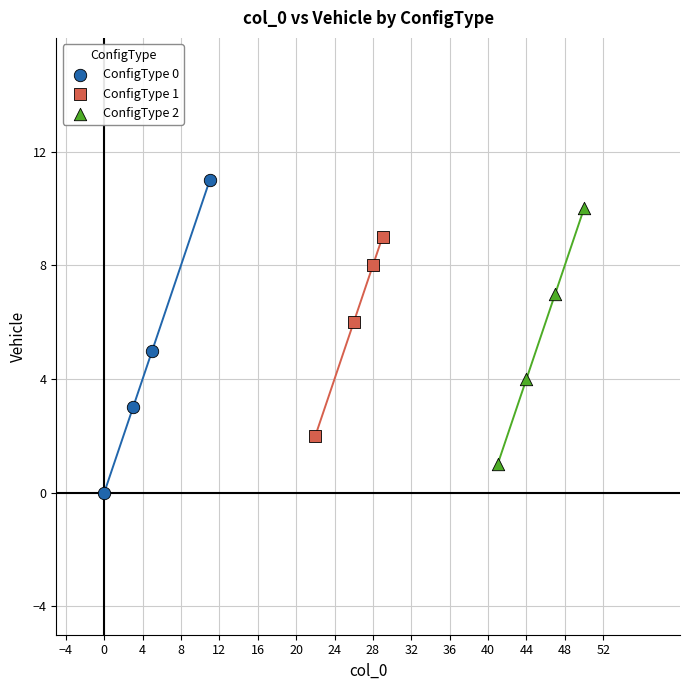

Which series contains the highest Y value?

ConfigType 0